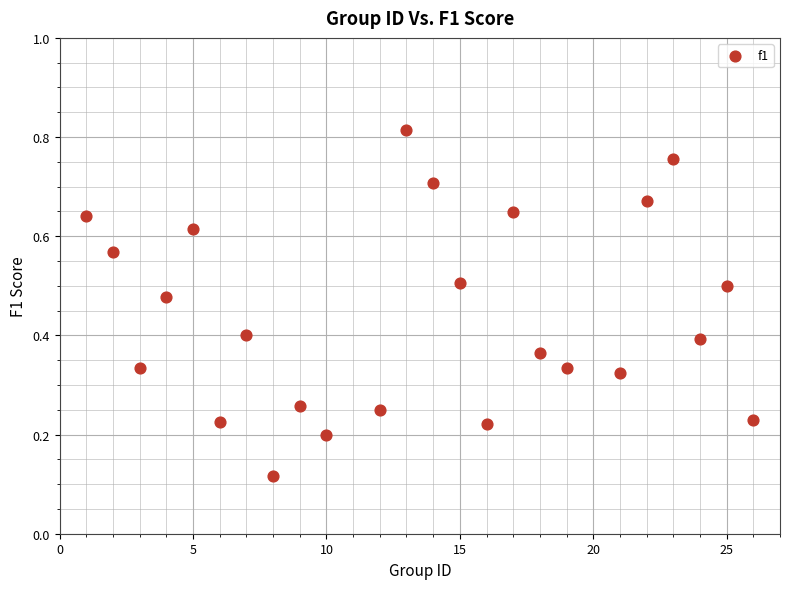

What is the range of X values (max minus min)?

25.0